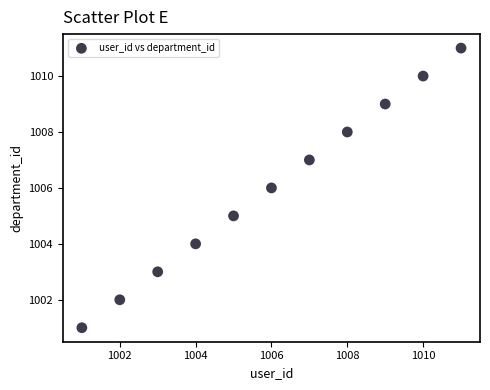

What is the range of Y values (max minus min)?

10